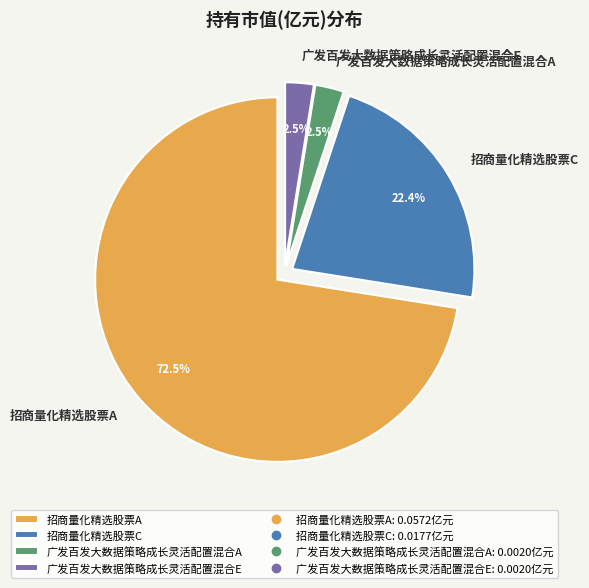

Which has a higher value, 招商量化精选股票C or 广发百发大数据策略成长灵活配置混合E?

招商量化精选股票C